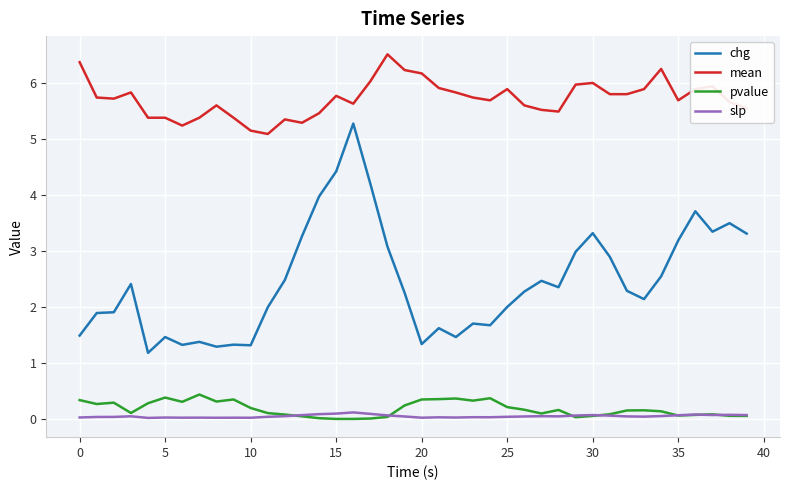

List the series in order of their peak value, lowest first.

slp, pvalue, chg, mean